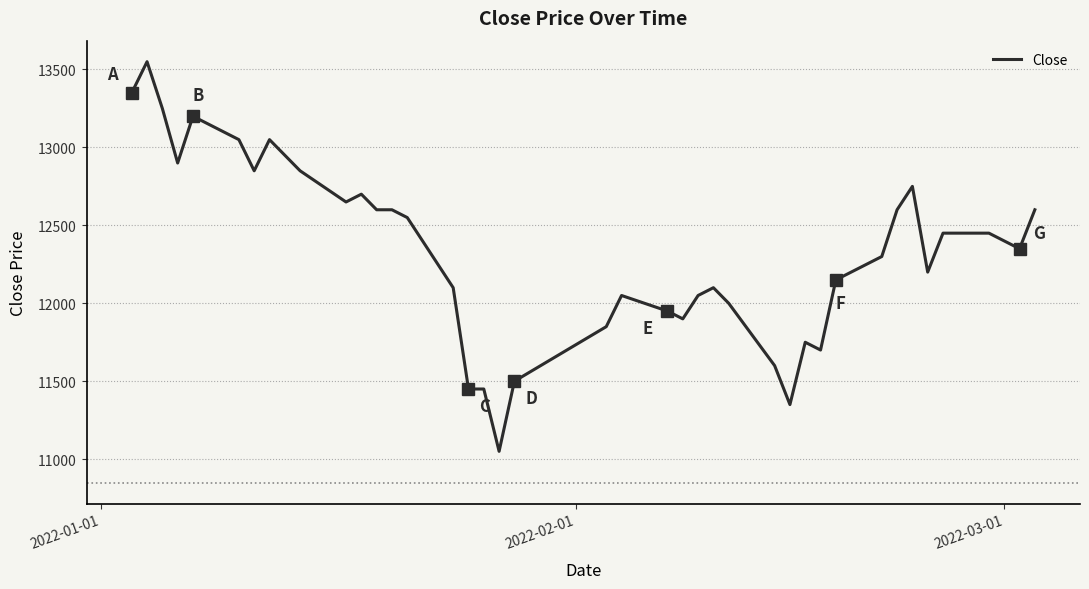

What is the sum of all values?

493800